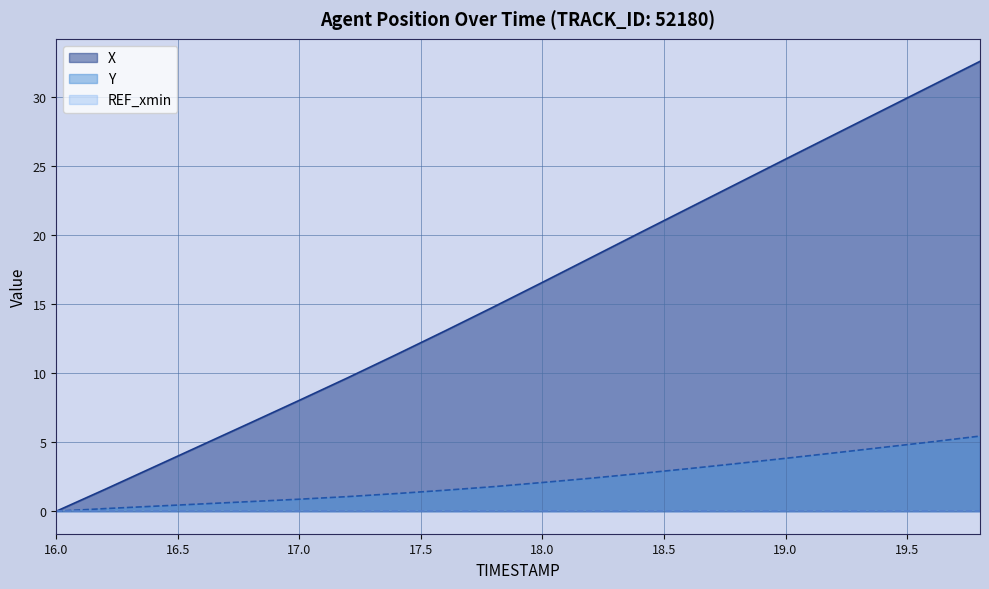

What is the difference between the maximum and second lowest values in the X series?

31.0